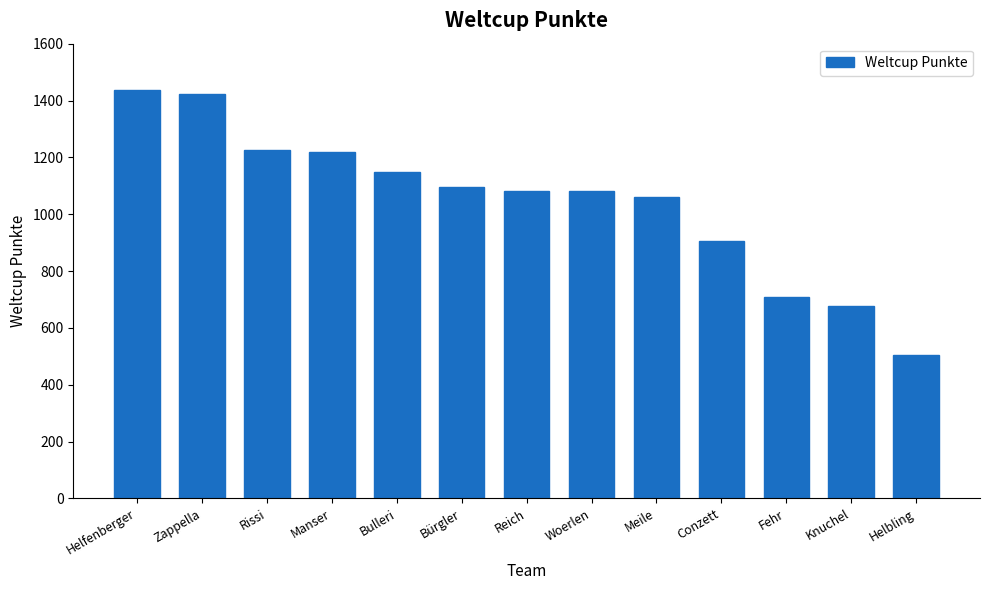

What is the approximate value at Knuchel, to the nearest 10?

680